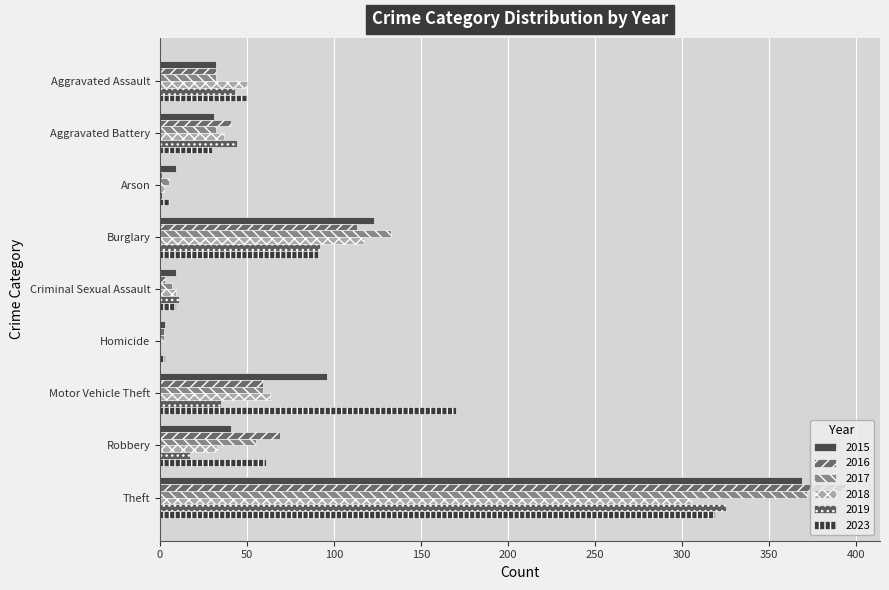

List the series in order of their peak value, lowest first.

2018, 2023, 2019, 2015, 2017, 2016